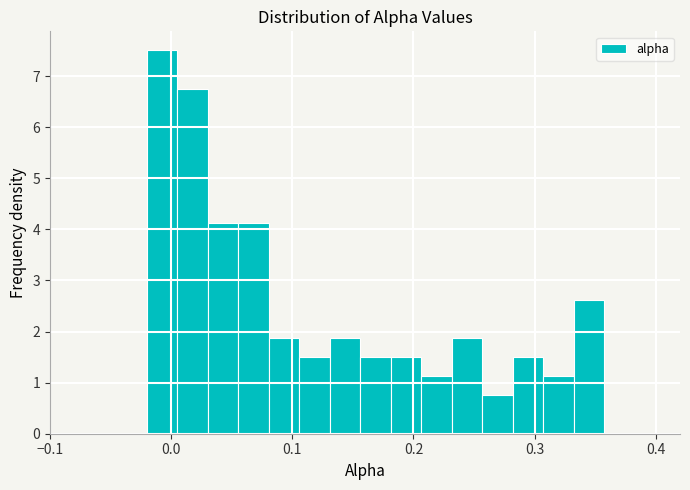

Around what value on the x-axis is the tallest bar? Give the approximate position of its centre, as read against the axis.

-0.01